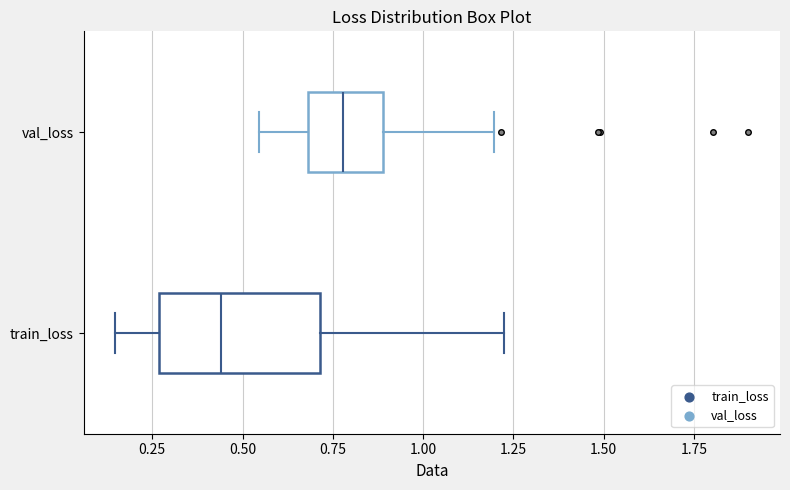

Which box's median line is the furthest to the left?

train_loss